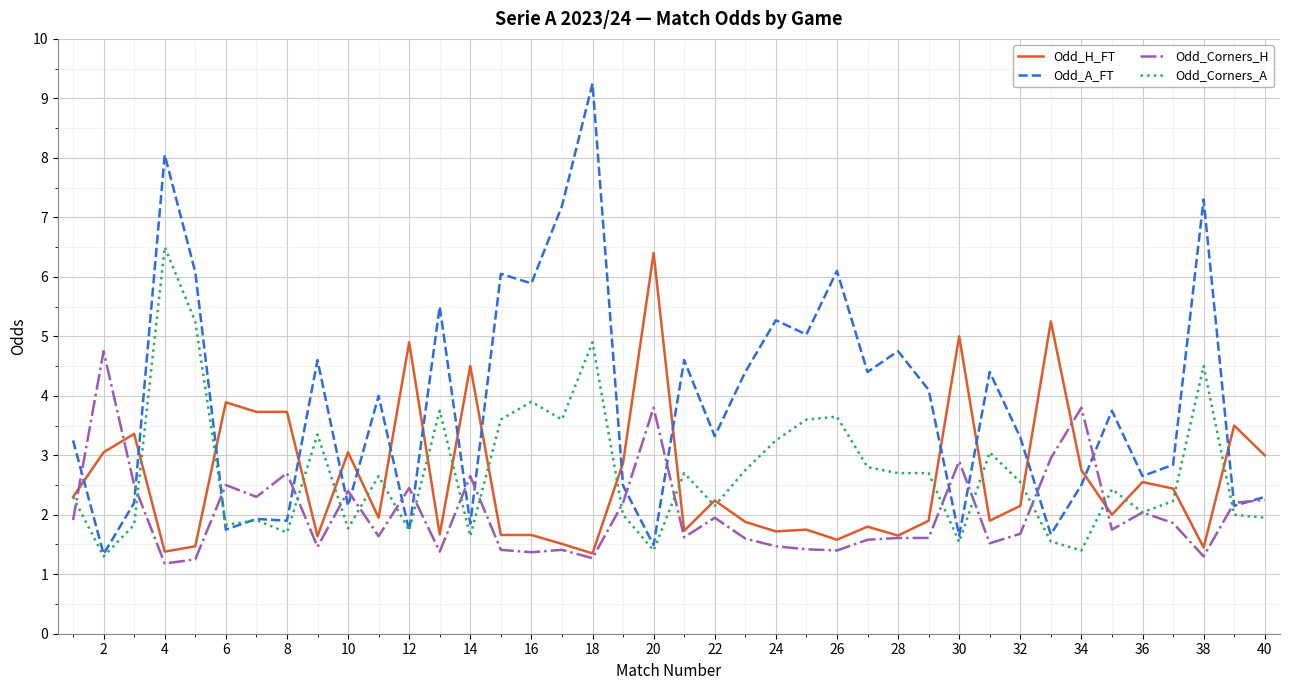

List the series in order of their peak value, lowest first.

Odd_Corners_H, Odd_H_FT, Odd_Corners_A, Odd_A_FT